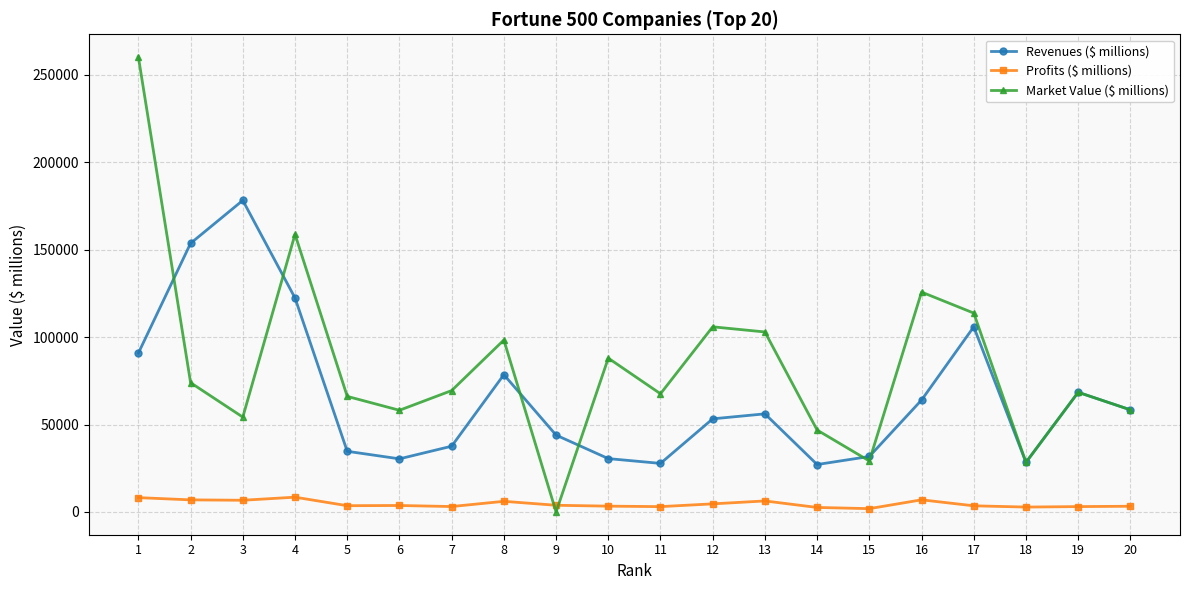

Where do Revenues ($ millions) and Market Value ($ millions) first cross each other?

1 and 2